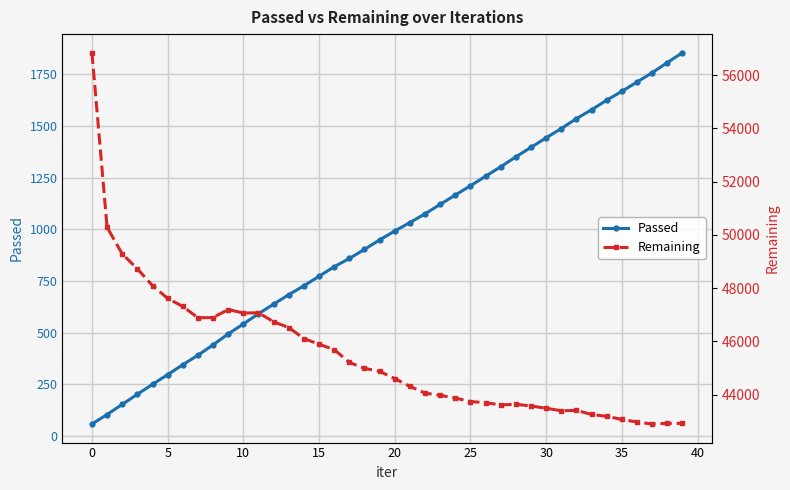

Is it true that Passed equals 2625 at 34?

False